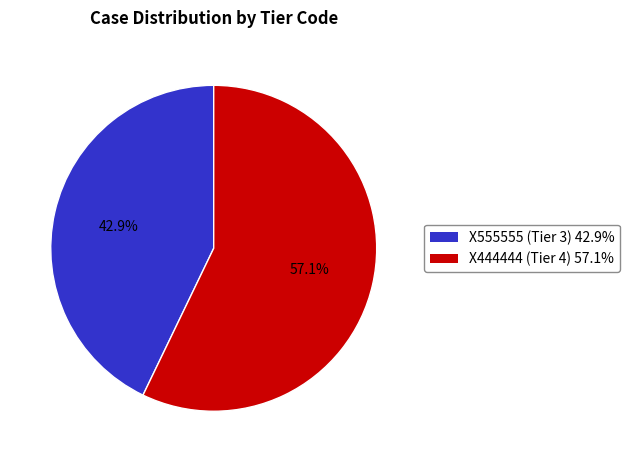

Is it true that X555555 is 30% of the pie?

False